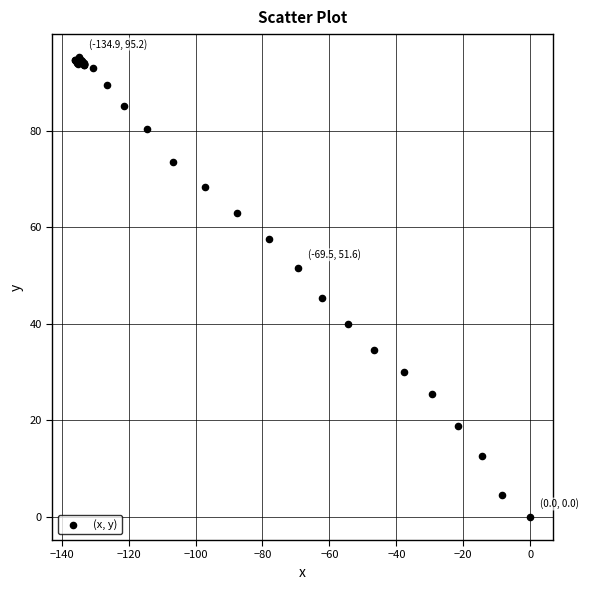

What Y value in the scatter plot is closest to 47?

45.3